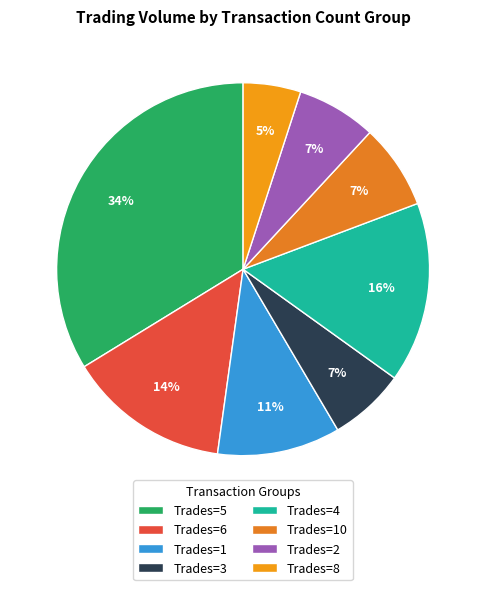

How many segments does this pie chart have?

8